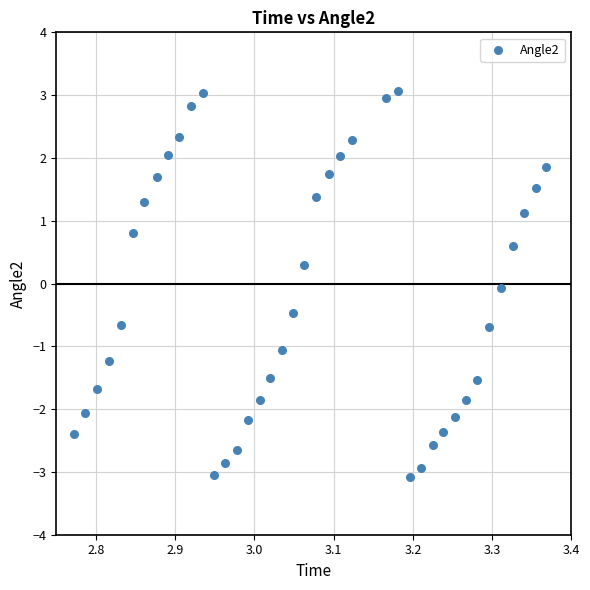

What is the range of X values (max minus min)?

0.6